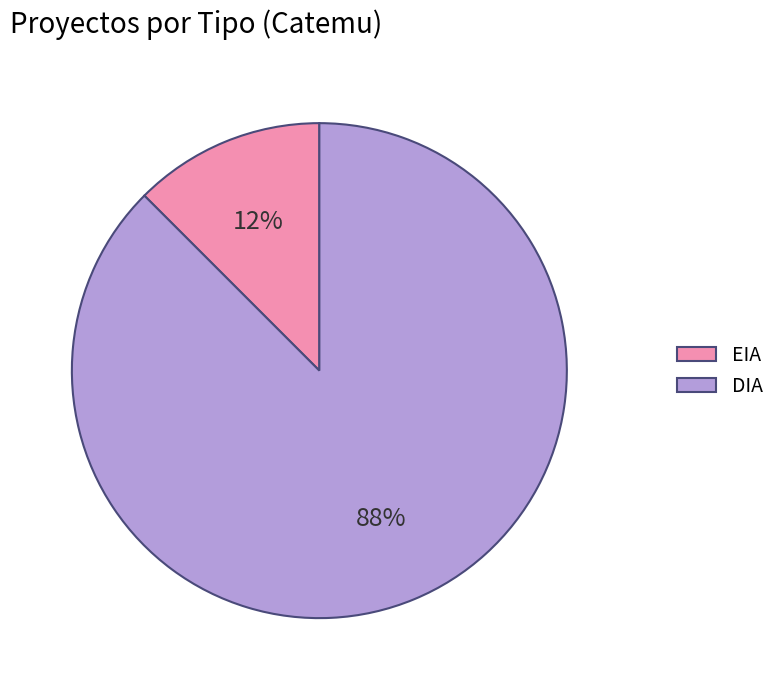

Rank the categories by value from highest to lowest.

DIA, EIA